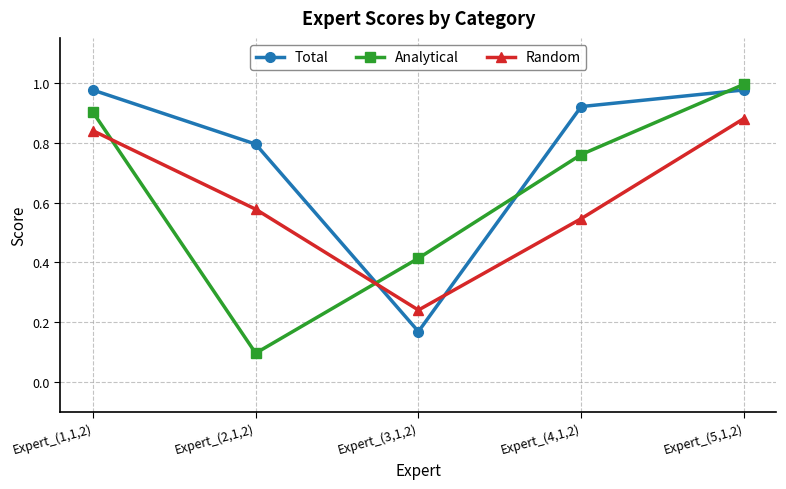

What is the label of the 2nd point from the right?

Expert_(4,1,2)